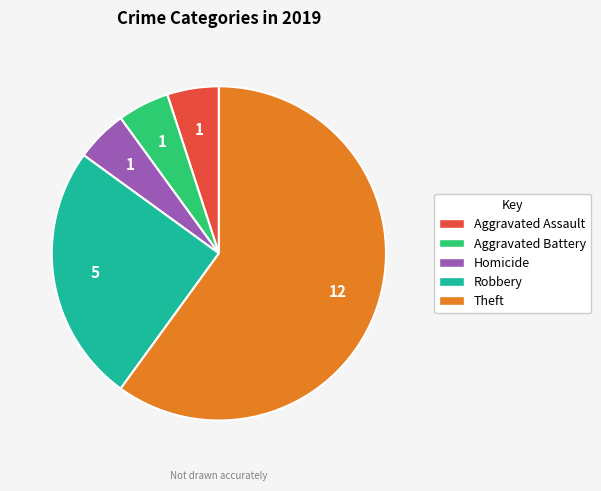

Is Aggravated Battery the majority of the pie?

No